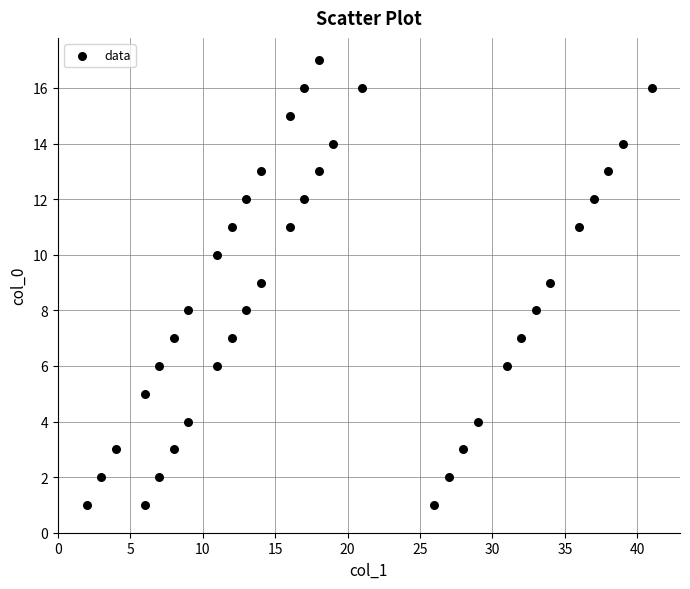

What is the range of Y values (max minus min)?

16